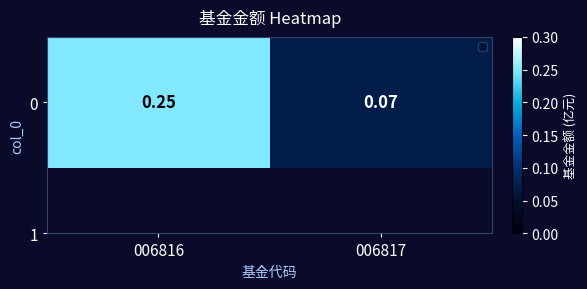

Which category has the highest value across all series?

006816